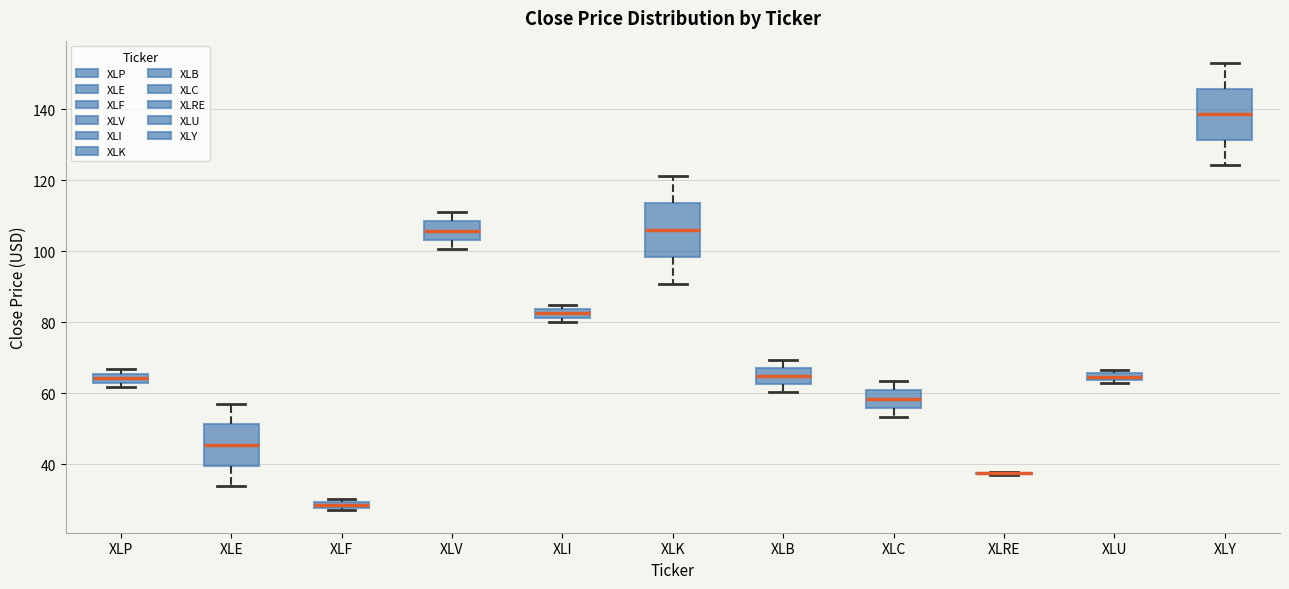

Where is the upper edge of the box for XLK on the y-axis? The values are not printed on the chart, so give them approximately, as read against the axis.

114